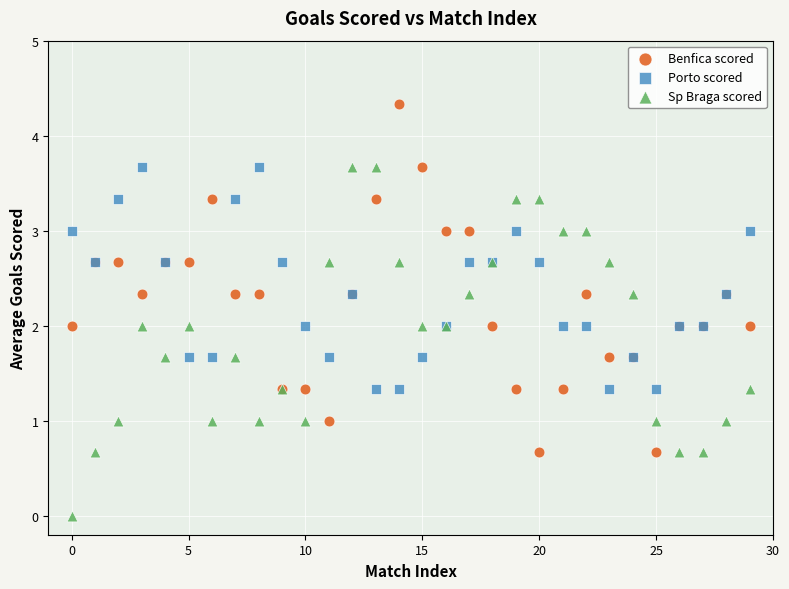

Which series contains the highest Y value?

Benfica scored